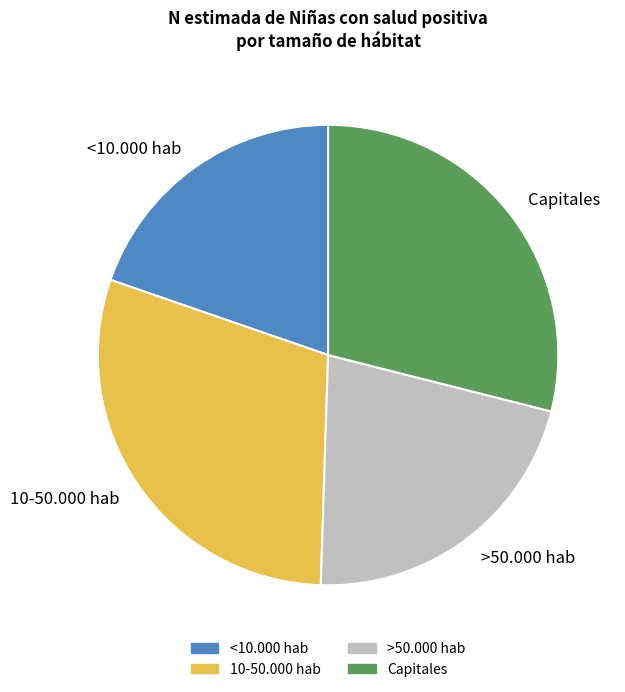

How many segments does this pie chart have?

4